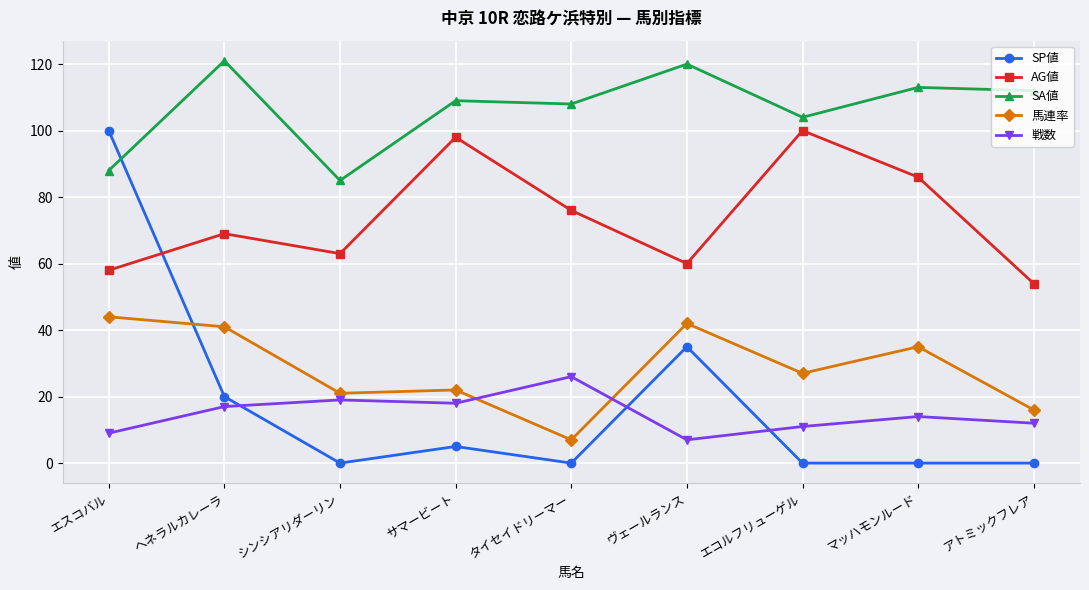

Where is 馬連率 nearest to the value 25?

エコルフリューゲル